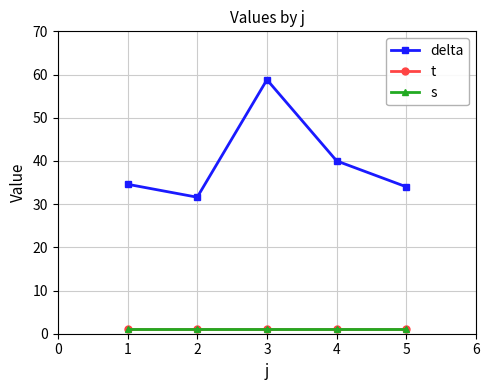

Does the chart have visible grid lines?

Yes